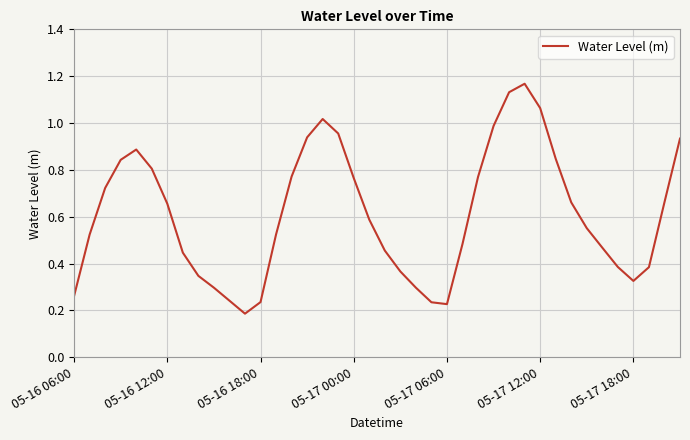

Is this an area chart (filled region under the line)?

No